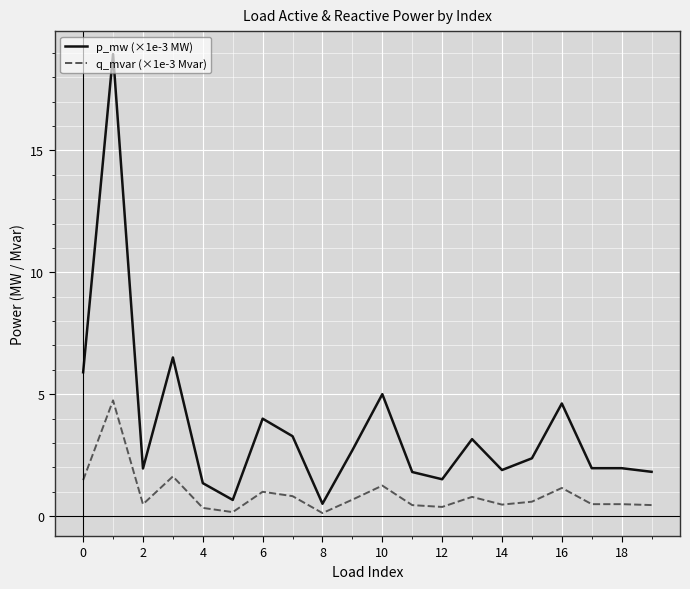

Rank the series by their average value, from highest to lowest.

p_mw (×1e-3 MW), q_mvar (×1e-3 Mvar)